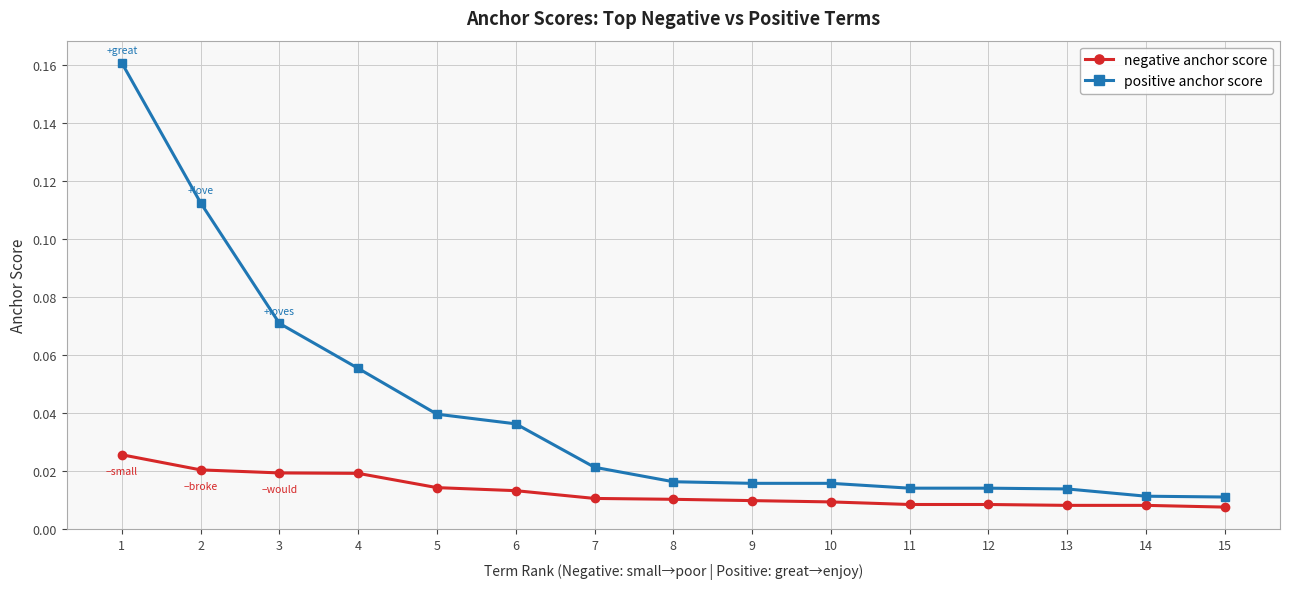

Which series changed the most between 2 and 10?

positive anchor score